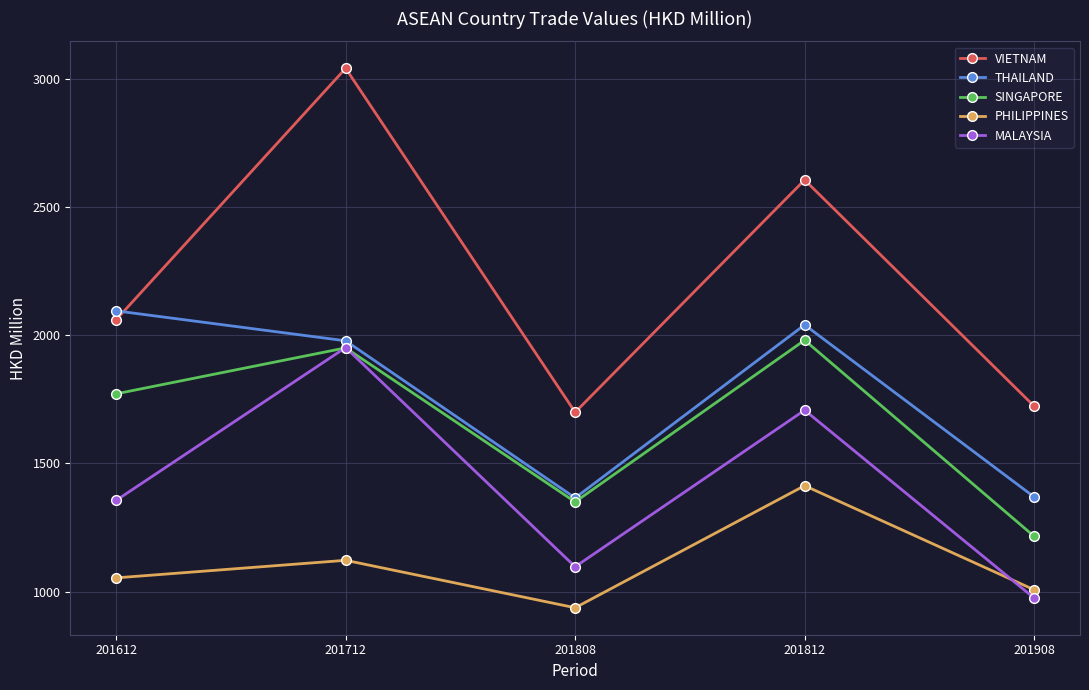

Count the number of categories in the chart.

5